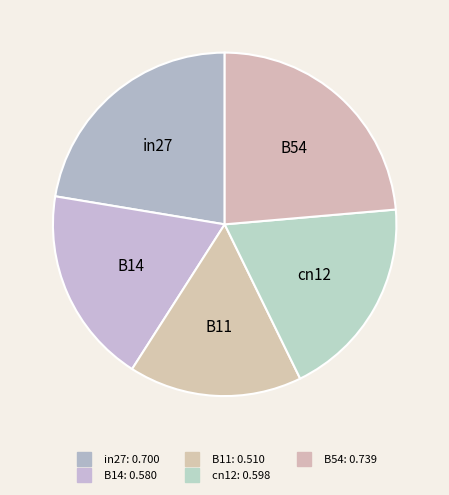

What is the change in value from in27 to cn12?

-0.1